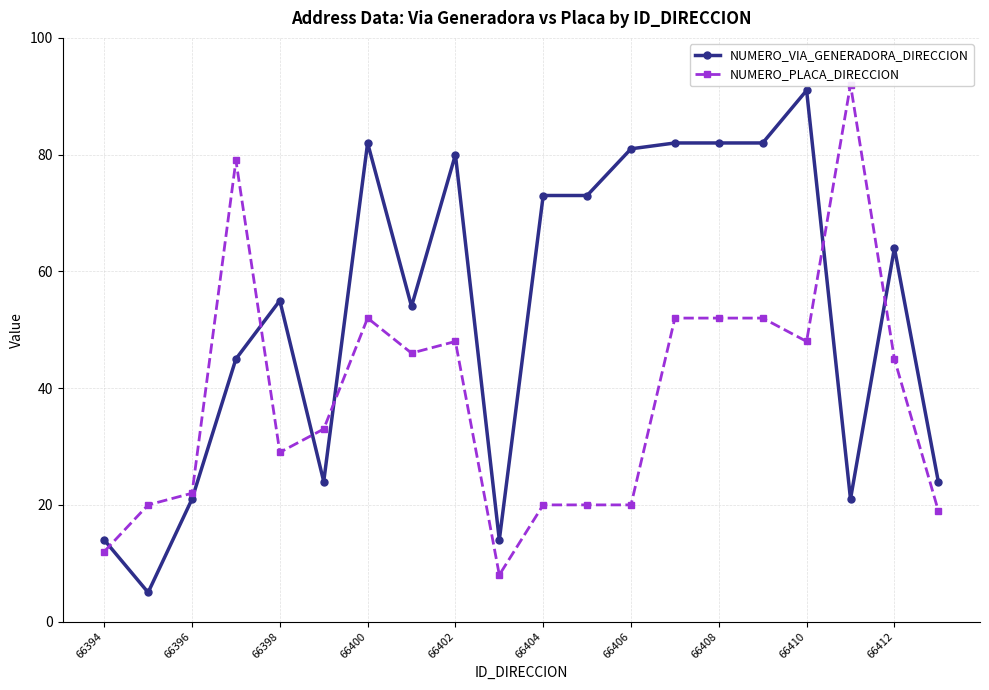

True or false: NUMERO_VIA_GENERADORA_DIRECCION has more than 2 points higher than both neighbors.

True